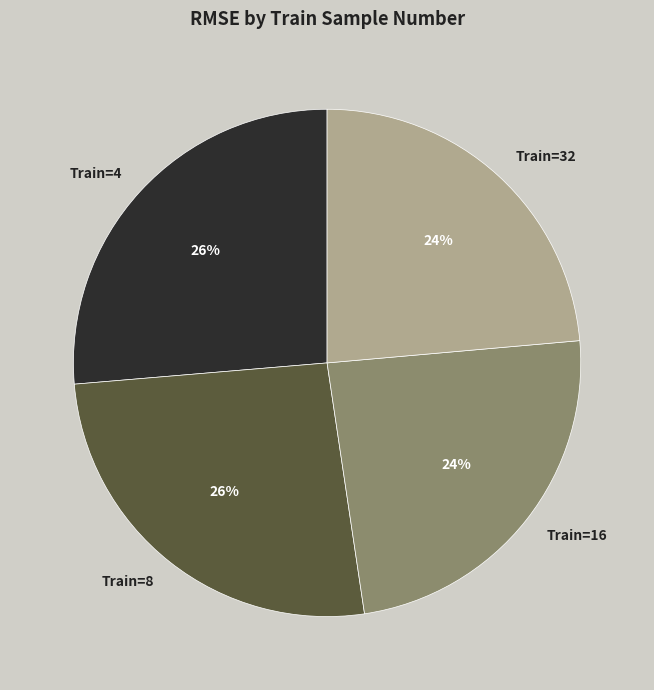

Count the number of slices in the pie.

4